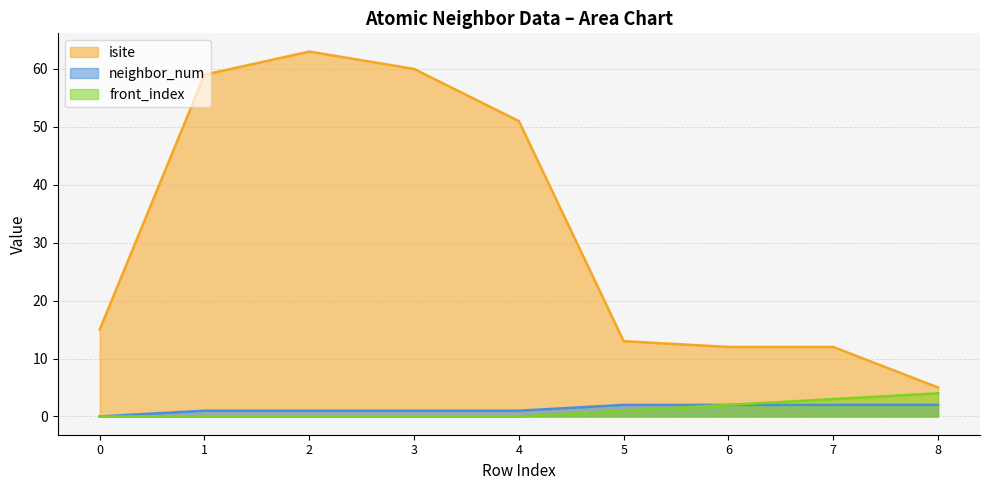

True or false: front_index and neighbor_num intersect in this chart.

False